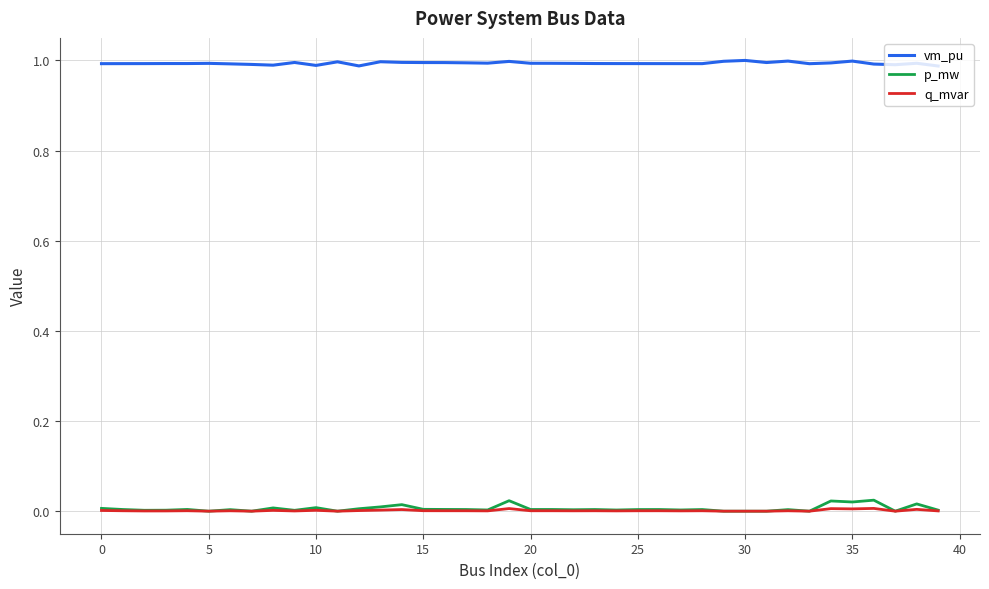

Does the chart have visible grid lines?

Yes